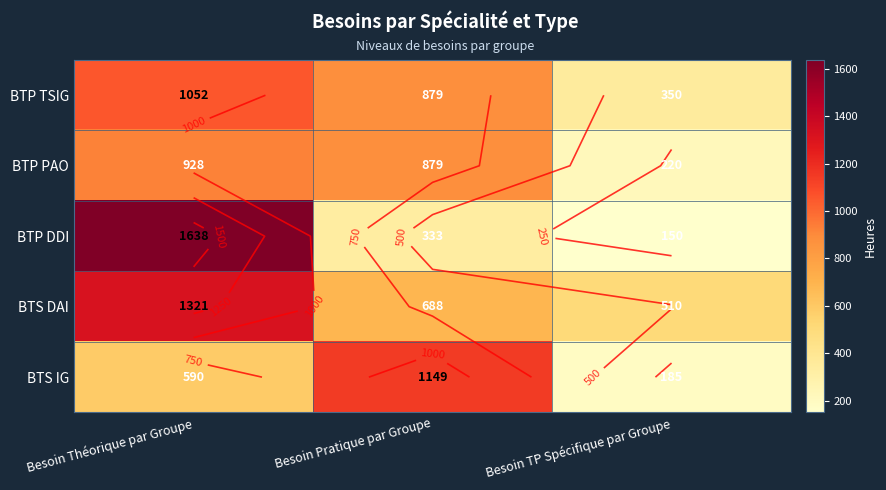

Which series has the largest total across all categories?

BTS DAI